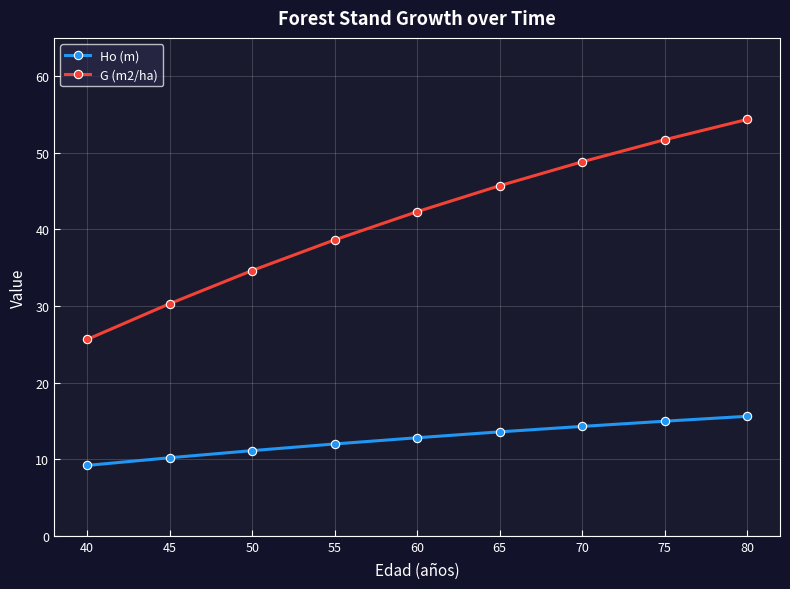

List the series in order of their peak value, highest first.

G (m2/ha), Ho (m)